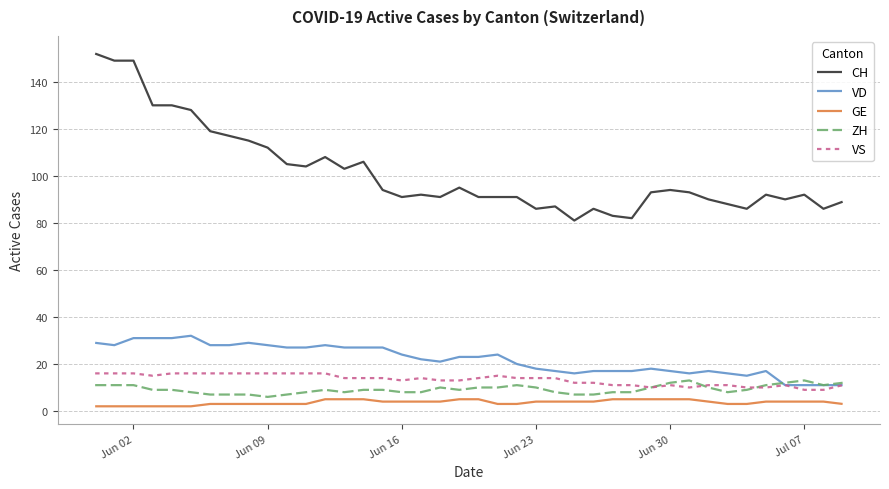

True or false: CH and VD cross at least once.

False